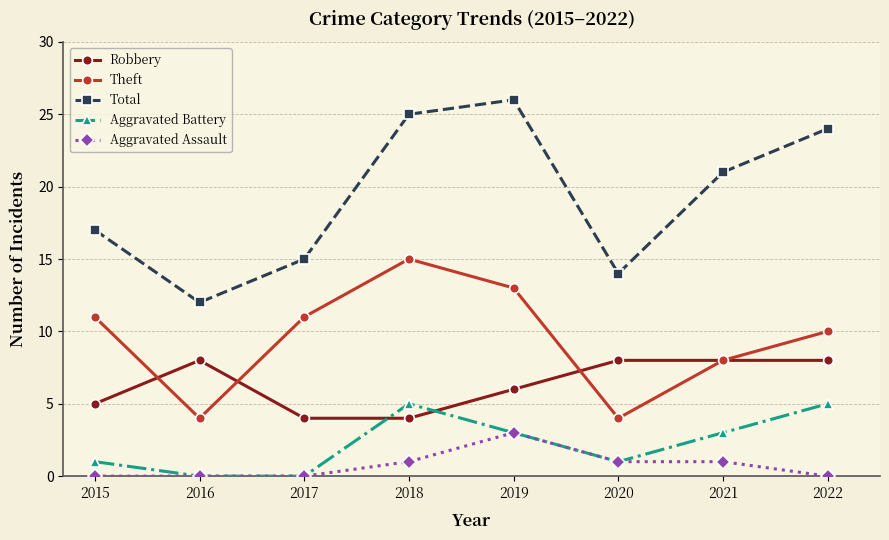

How many distinct data groups are displayed?

5